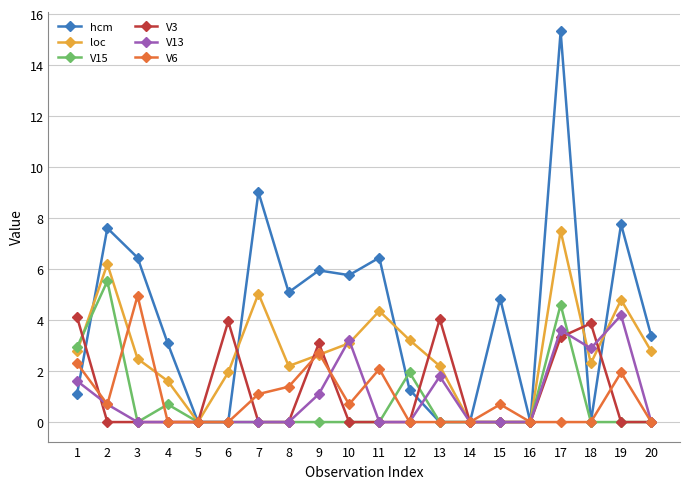

Reading left to right, extract all data points from this chart.

hcm: 1=1.1	2=7.6	3=6.4	4=3.1	5=0.0	6=0.0	7=9.0	8=5.1	9=5.9	10=5.8	11=6.4	12=1.3	13=0.0	14=0.0	15=4.8	16=0.0	17=15.3	18=0.0	19=7.8	20=3.4
loc: 1=2.8	2=6.2	3=2.5	4=1.6	5=0.0	6=1.9	7=5.0	8=2.2	9=2.6	10=3.1	11=4.4	12=3.2	13=2.2	14=0.0	15=0.0	16=0.0	17=7.5	18=2.3	19=4.8	20=2.8
V15: 1=2.9	2=5.5	3=0.0	4=0.7	5=0.0	6=0.0	7=0.0	8=0.0	9=0.0	10=0.0	11=0.0	12=1.9	13=0.0	14=0.0	15=0.0	16=0.0	17=4.6	18=0.0	19=0.0	20=0.0
V3: 1=4.1	2=0.0	3=0.0	4=0.0	5=0.0	6=4.0	7=0.0	8=0.0	9=3.1	10=0.0	11=0.0	12=0.0	13=4.0	14=0.0	15=0.0	16=0.0	17=3.3	18=3.9	19=0.0	20=0.0
V13: 1=1.6	2=0.7	3=0.0	4=0.0	5=0.0	6=0.0	7=0.0	8=0.0	9=1.1	10=3.2	11=0.0	12=0.0	13=1.8	14=0.0	15=0.0	16=0.0	17=3.6	18=2.9	19=4.2	20=0.0
V6: 1=2.3	2=0.7	3=5.0	4=0.0	5=0.0	6=0.0	7=1.1	8=1.4	9=2.7	10=0.7	11=2.1	12=0.0	13=0.0	14=0.0	15=0.7	16=0.0	17=0.0	18=0.0	19=1.9	20=0.0